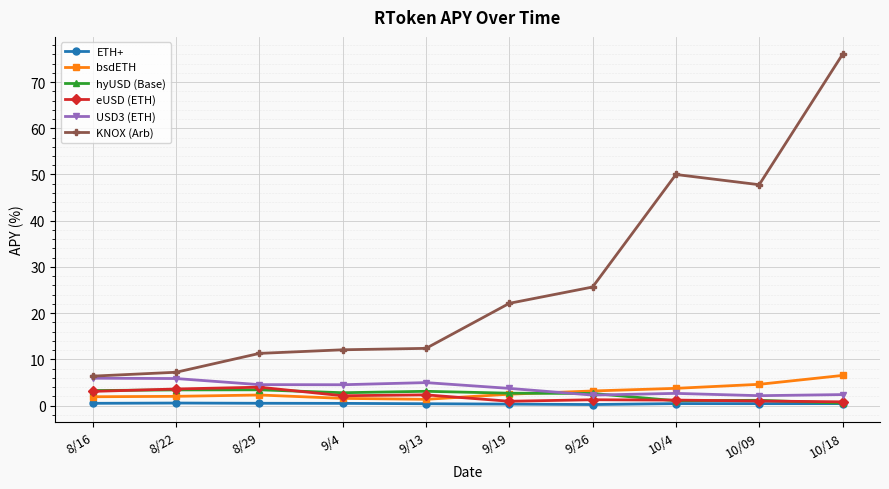

How many values in the eUSD (ETH) series are below 2?

5